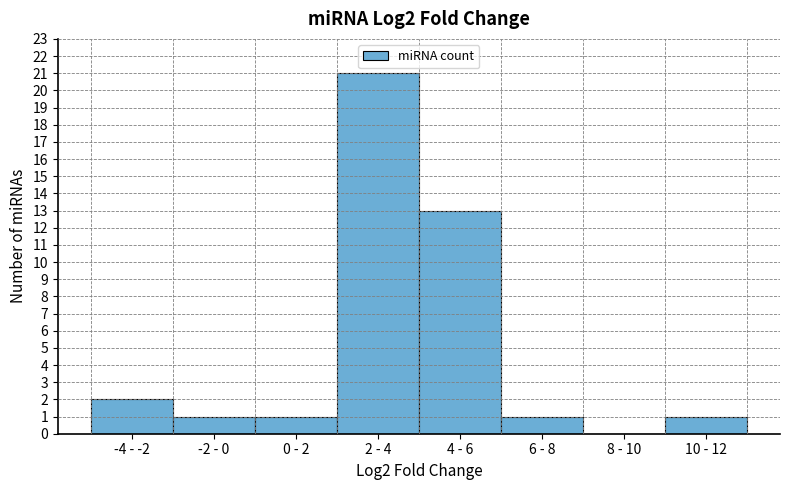

Where is the data nearest to the value 10?

4 - 6